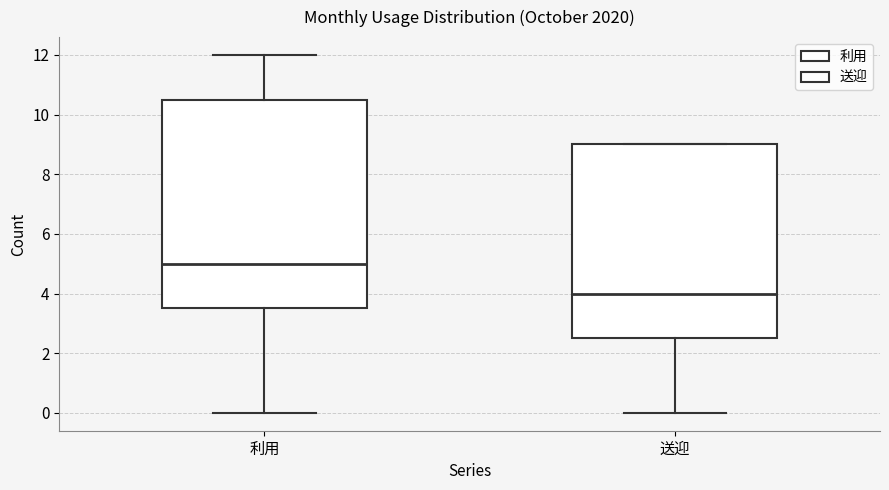

Reading left to right, transcribe this box plot: for each box, give where its median line is, the range the box spans, and where its two whiskers end, as read against the y-axis. The values are not printed on the chart, so give them approximately, as read against the axis.

利用: median 5.0, box 3.6 to 10.6, whiskers 0.0 to 12.0
送迎: median 4.0, box 2.6 to 9.0, whiskers 0.0 to 9.0